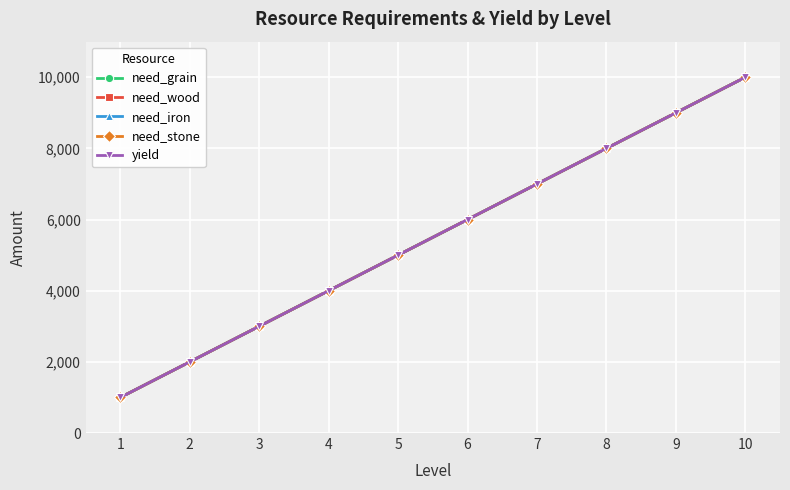

Count the need_grain values in the range 3000 to 8000.

6